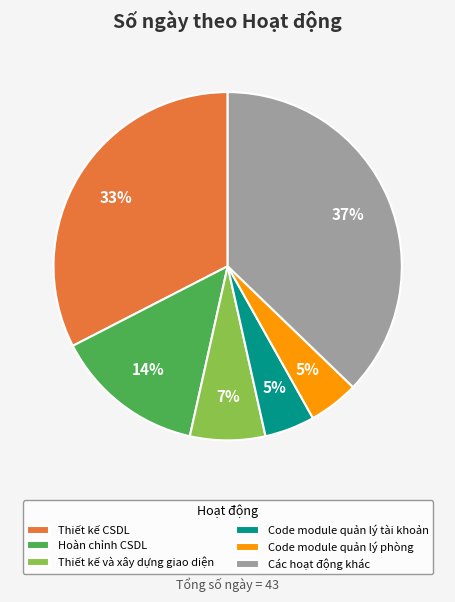

Is there a majority slice in this chart?

No